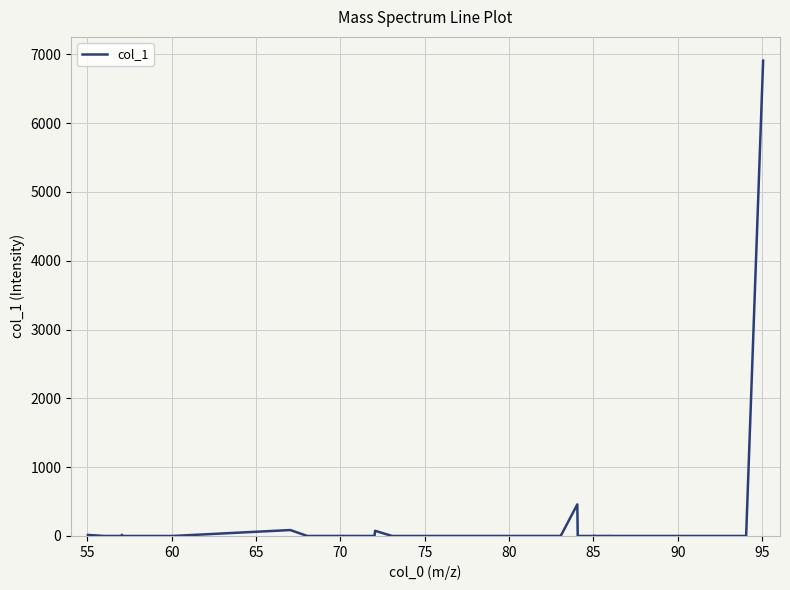

What is the maximum value shown in the chart?

6908.7